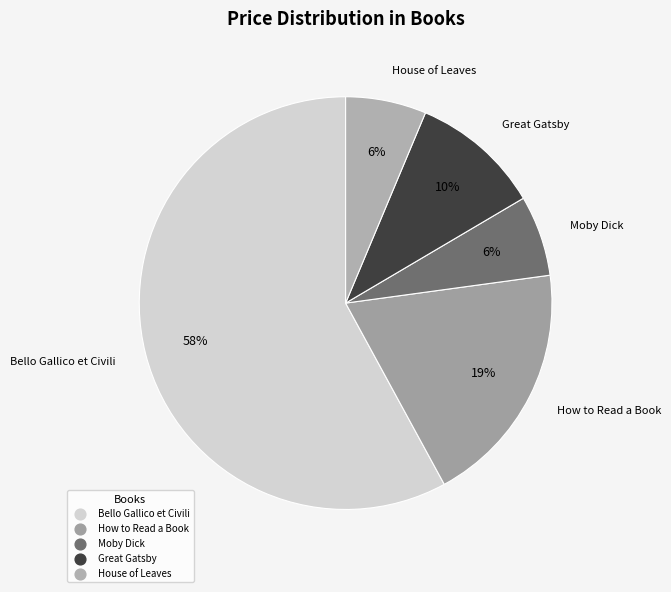

Is there a majority slice in this chart?

Yes